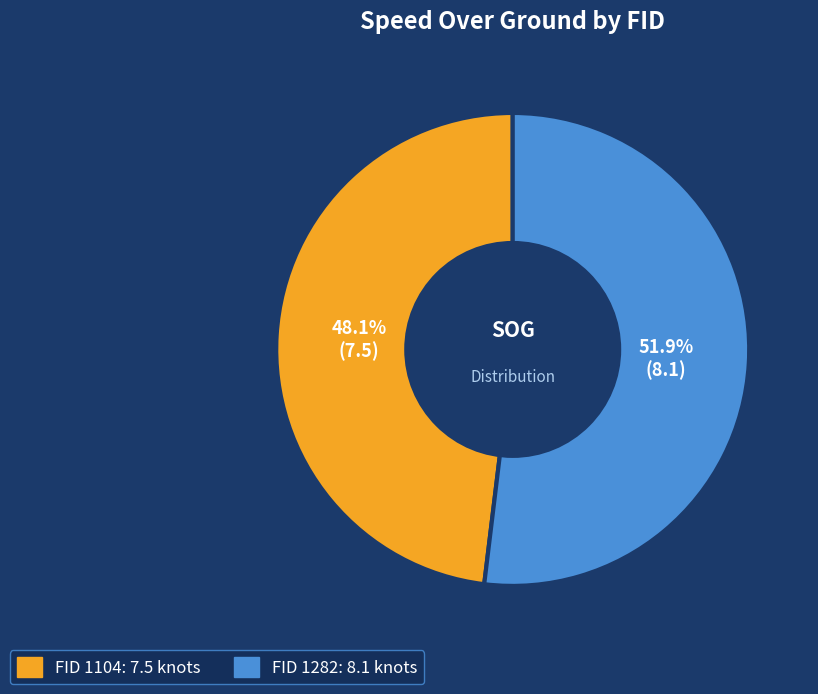

Is there a majority slice in this chart?

Yes